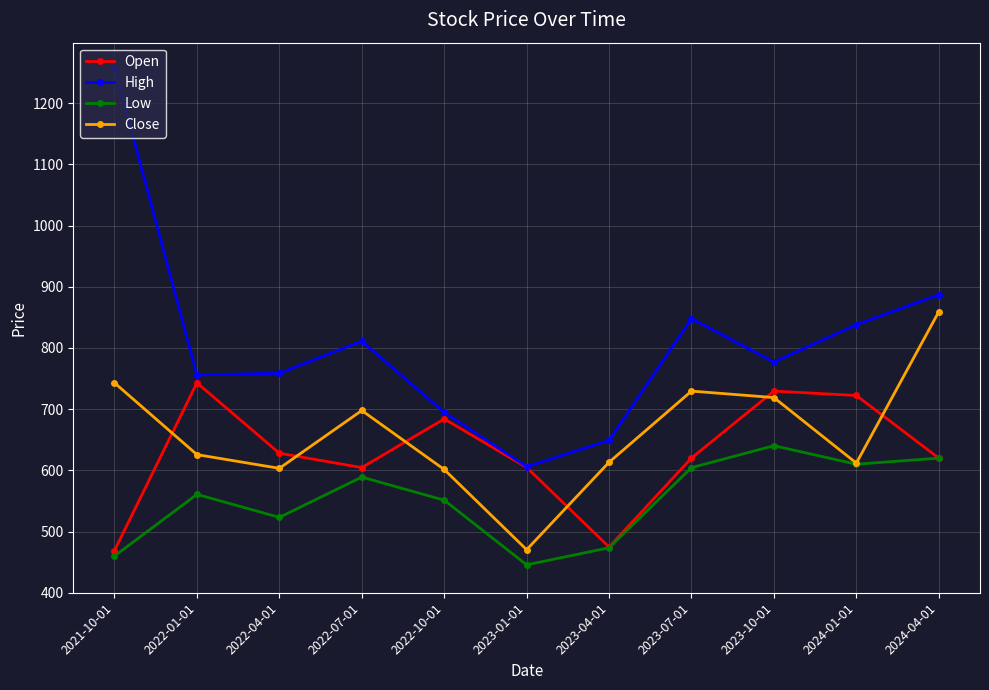

What is the difference between the maximum and minimum values in the Open series?

274.0